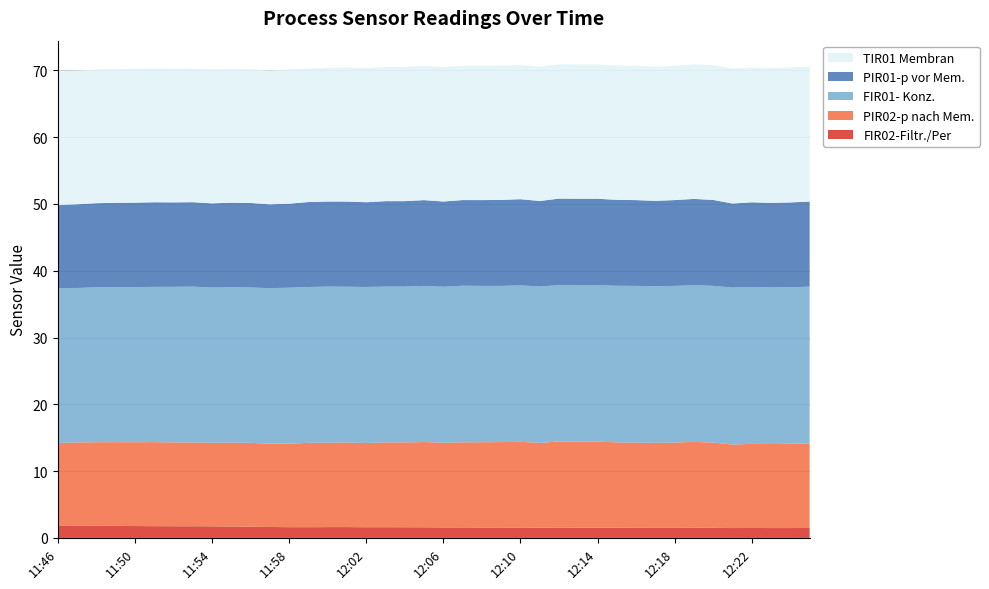

Reading right to left, list all the values displayed in this chart.

FIR02-Filtr./Per: 1.5	1.5	1.5	1.5	1.5	1.5	1.5	1.5	1.5	1.5	1.5	1.5	1.5	1.5	1.5	1.6	1.6	1.6	1.6	1.6	1.6	1.6	1.6	1.6	1.6	1.6	1.6	1.6	1.6	1.7	1.7	1.7	1.7	1.7	1.8	1.8	1.8	1.8	1.9	1.9
PIR02-p nach Mem.: 12.7	12.6	12.6	12.6	12.5	12.8	12.9	12.8	12.7	12.8	12.8	12.9	12.9	12.9	12.7	12.8	12.8	12.8	12.7	12.7	12.8	12.7	12.7	12.6	12.7	12.7	12.6	12.5	12.5	12.6	12.6	12.5	12.6	12.5	12.6	12.6	12.5	12.5	12.4	12.3
FIR01- Konz.: 23.4	23.4	23.4	23.5	23.5	23.5	23.4	23.4	23.5	23.5	23.4	23.4	23.4	23.4	23.4	23.4	23.4	23.4	23.4	23.3	23.4	23.3	23.3	23.4	23.3	23.4	23.3	23.4	23.3	23.3	23.2	23.2	23.3	23.3	23.2	23.2	23.2	23.2	23.1	23.2
PIR01-p vor Mem.: 12.8	12.7	12.7	12.7	12.6	12.9	12.9	12.8	12.8	12.8	12.9	13.0	13.0	13.0	12.8	12.9	12.9	12.8	12.8	12.8	12.8	12.8	12.8	12.7	12.8	12.7	12.7	12.6	12.5	12.7	12.7	12.6	12.6	12.6	12.7	12.6	12.6	12.6	12.5	12.4
TIR01 Membran: 20.2	20.2	20.2	20.2	20.2	20.2	20.1	20.1	20.1	20.1	20.1	20.1	20.1	20.1	20.1	20.1	20.1	20.1	20.1	20.1	20.1	20.1	20.1	20.1	20.1	20.0	20.0	20.1	20.0	20.0	20.0	20.0	20.0	20.0	20.0	20.0	20.0	20.0	20.0	20.0